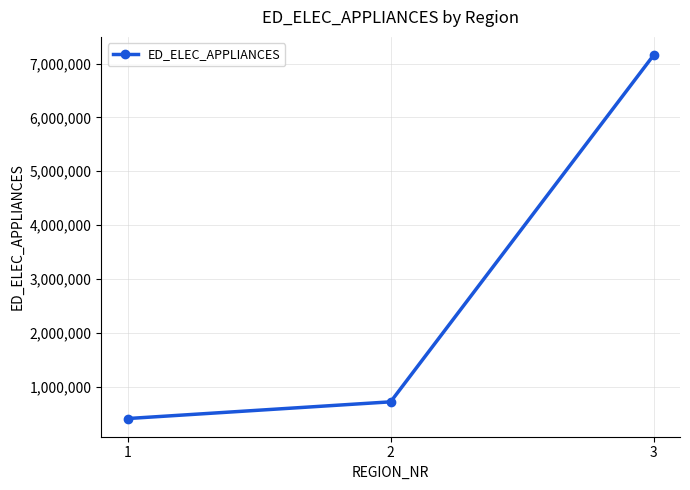

Is it true that the value at 3 is 11654697.4?

False